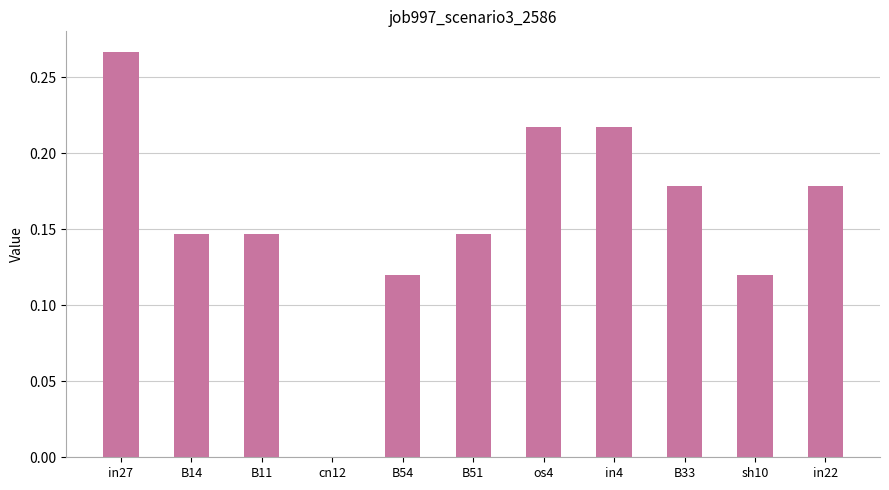

What is the sum of all values?

1.7